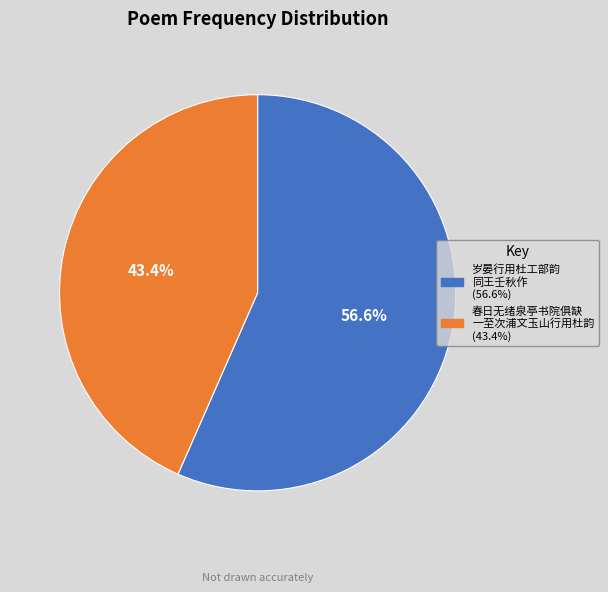

Does any single category account for the majority?

Yes